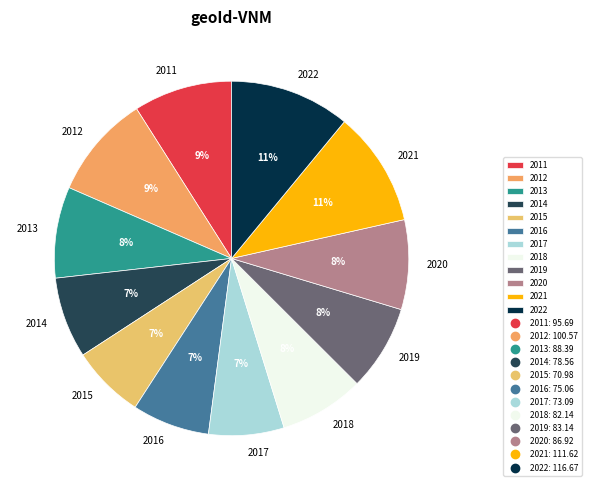

Which has a higher value, 2019 or 2021?

2021